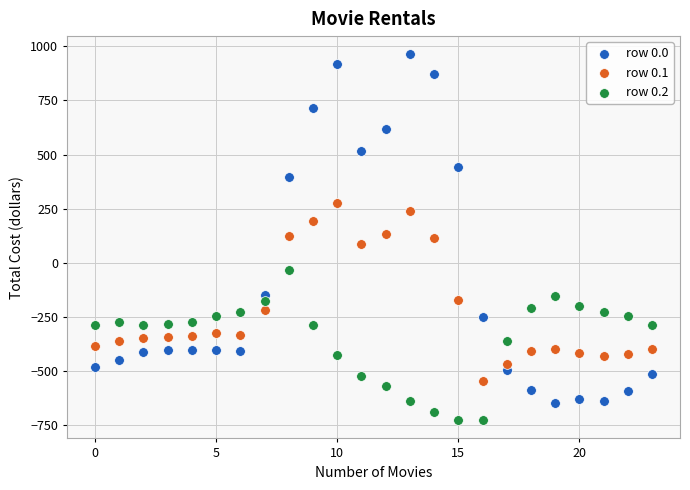

Which series contains the highest Y value?

row 0.0